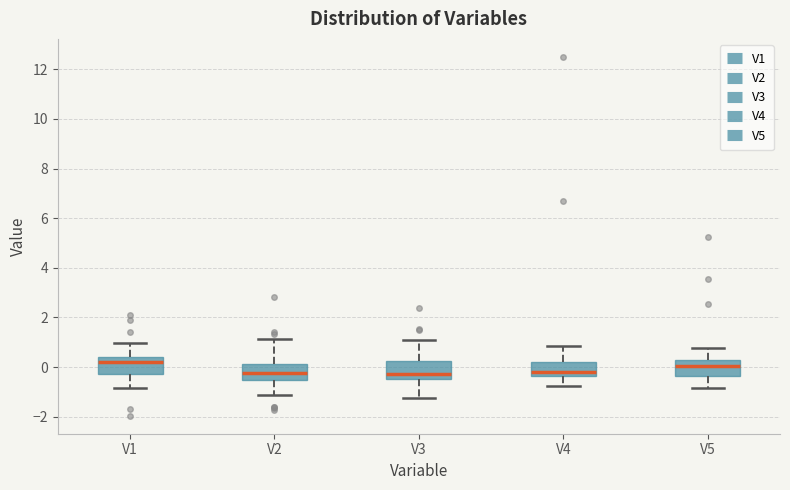

Reading left to right, transcribe this box plot: for each box, give where its median line is, the range the box spans, and where its two whiskers end, as read against the y-axis. The values are not printed on the chart, so give them approximately, as read against the axis.

V1: median 0.2, box -0.2 to 0.4, whiskers -0.8 to 1.0
V2: median -0.2, box -0.6 to 0.2, whiskers -1.2 to 1.2
V3: median -0.2, box -0.6 to 0.2, whiskers -1.2 to 1.0
V4: median -0.2, box -0.4 to 0.2, whiskers -0.8 to 0.8
V5: median 0.0, box -0.4 to 0.2, whiskers -0.8 to 0.8